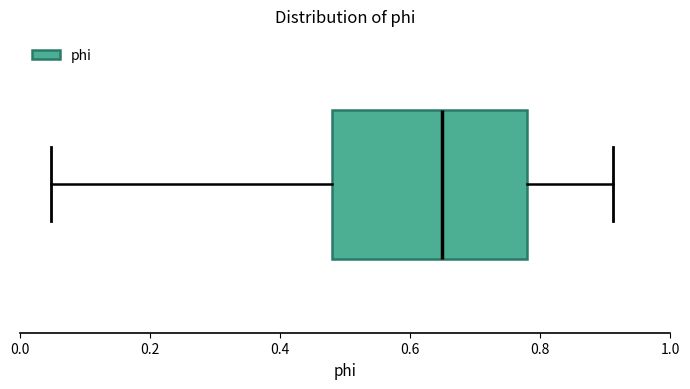

Where does the median line of the box sit on the x-axis? The values are not printed on the chart, so give them approximately, as read against the axis.

0.64